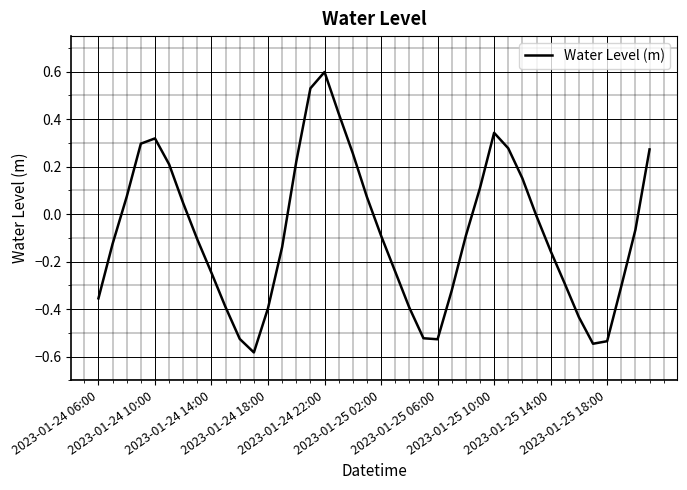

Count the number of categories in the chart.

40